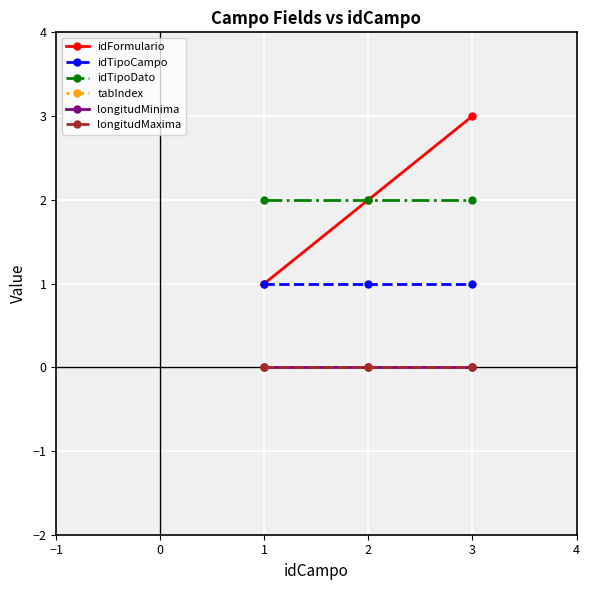

At how many categories does at least one series exceed 1?

3